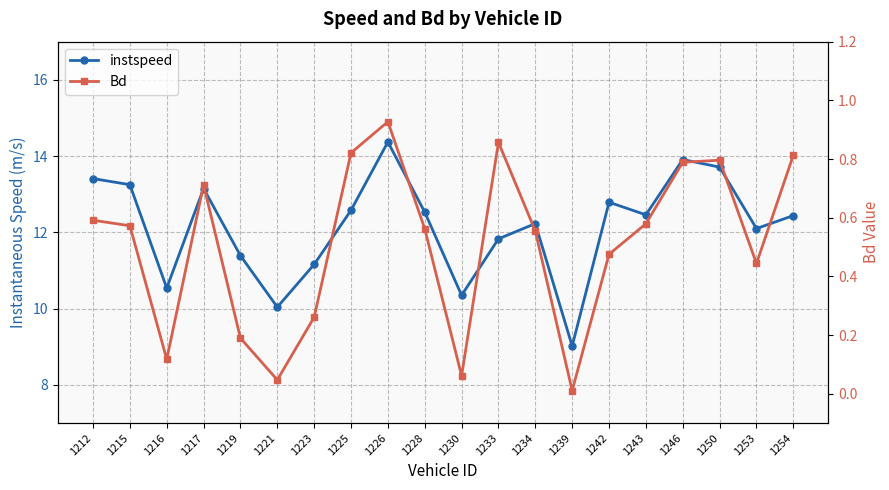

Reading left to right, extract all data points from this chart.

instspeed: 1212=13.4	1215=13.2	1216=10.5	1217=13.2	1219=11.4	1221=10.0	1223=11.2	1225=12.6	1226=14.4	1228=12.5	1230=10.3	1233=11.8	1234=12.2	1239=9.0	1242=12.8	1243=12.5	1246=13.9	1250=13.7	1253=12.1	1254=12.4
Bd: 1212=0.6	1215=0.6	1216=0.1	1217=0.7	1219=0.2	1221=0.0	1223=0.3	1225=0.8	1226=0.9	1228=0.6	1230=0.1	1233=0.9	1234=0.6	1239=0.0	1242=0.5	1243=0.6	1246=0.8	1250=0.8	1253=0.4	1254=0.8